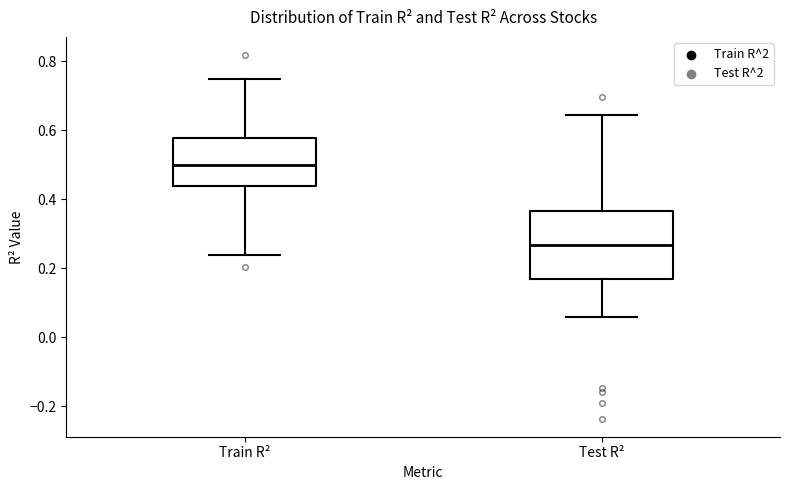

Which box has the highest median line?

Train R²